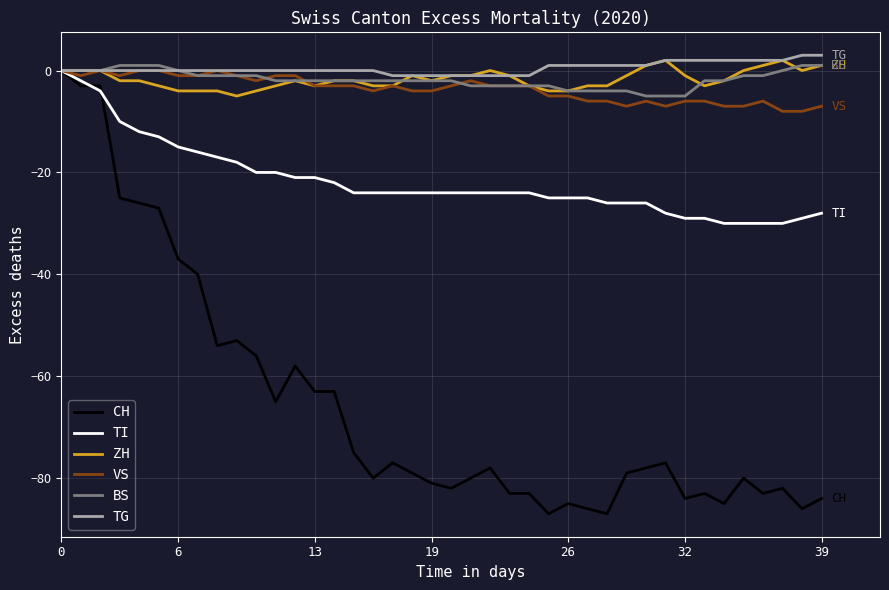

Which series has the largest range (max minus min)?

CH